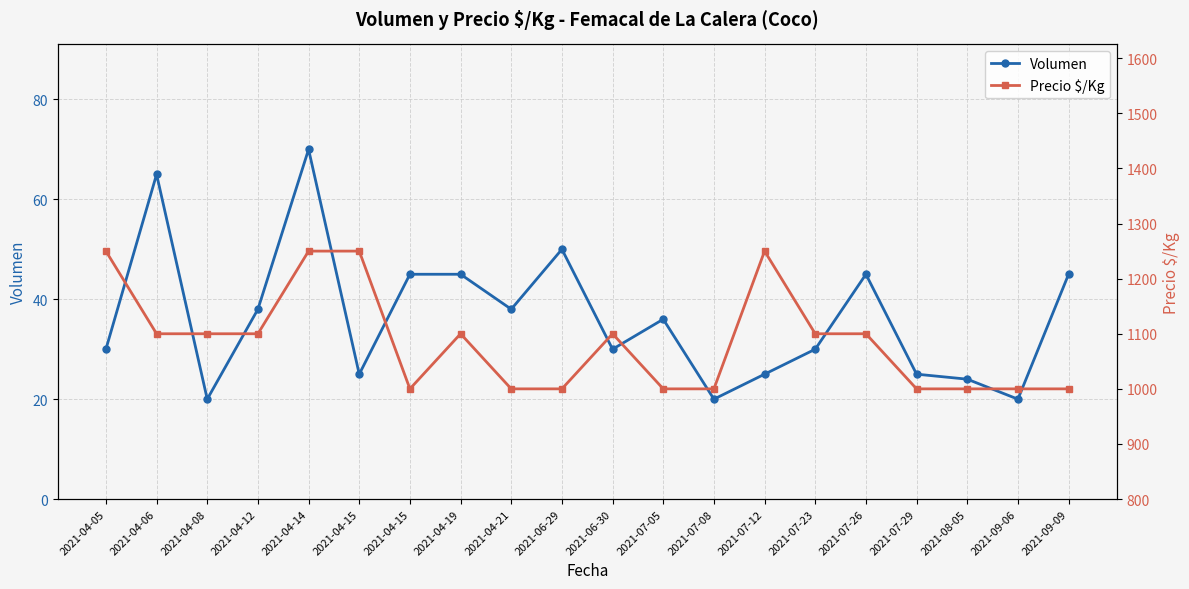

In Volumen, how many points are lower than both neighbors (excluding endpoints)?

6